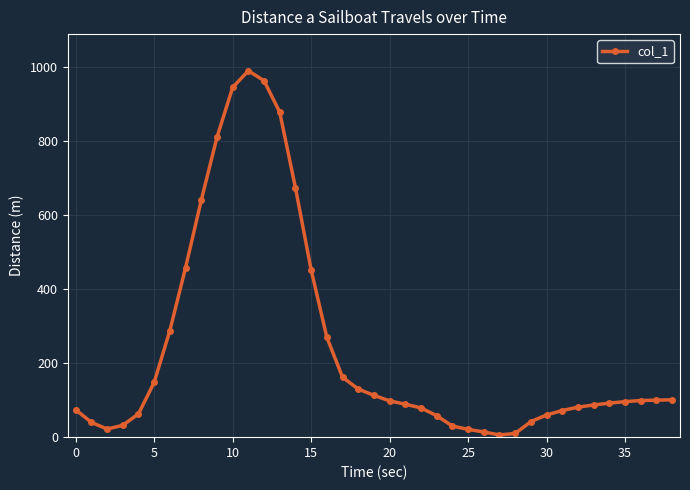

True or false: there are more than 0 points higher than both neighbors.

True